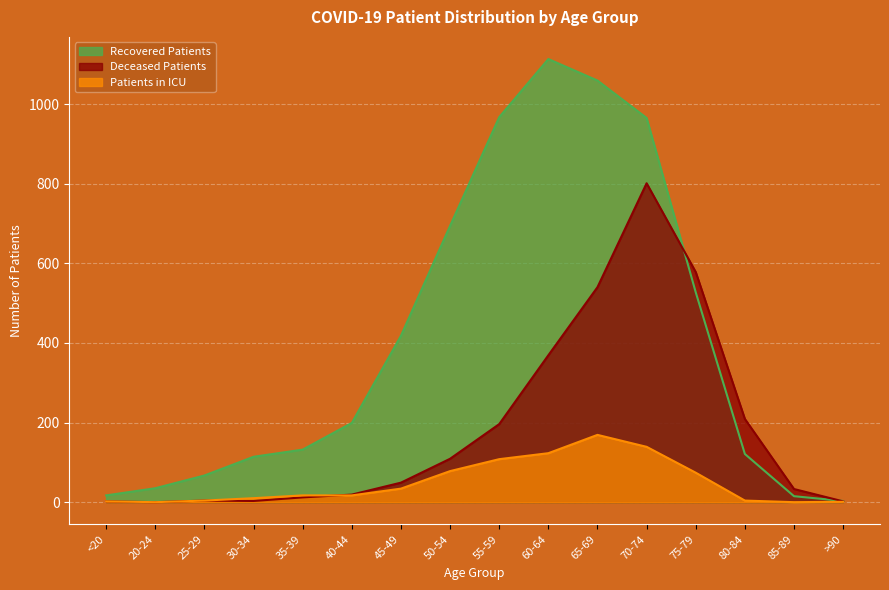

List the series in order of their peak value, lowest first.

Patients in ICU, Deceased Patients, Recovered Patients